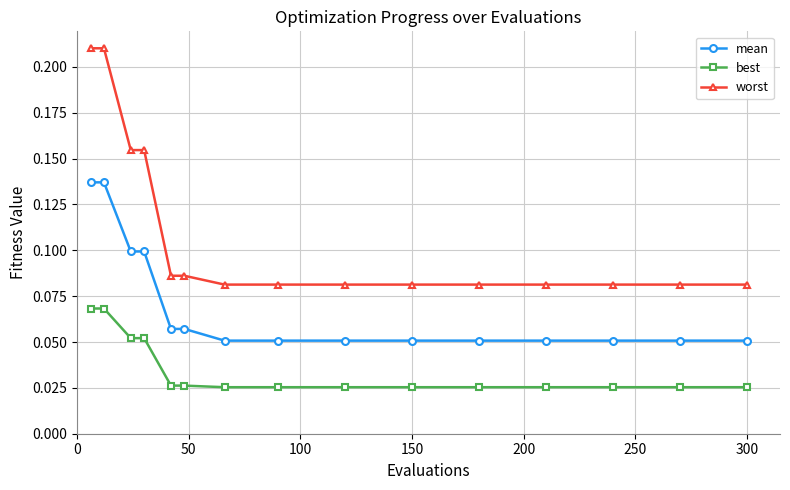

List the series in order of their overall mean, lowest first.

best, mean, worst